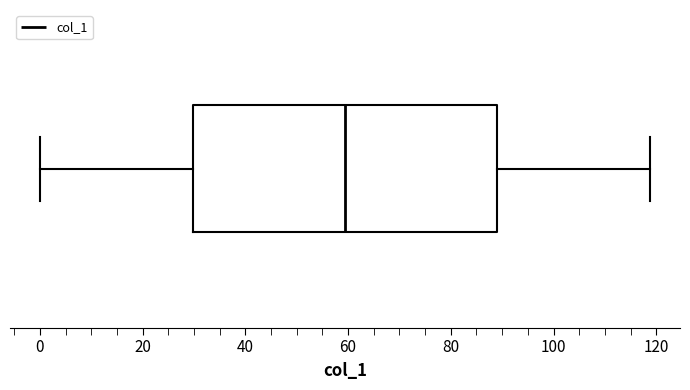

Where is the left edge of the box on the x-axis? The values are not printed on the chart, so give them approximately, as read against the axis.

30